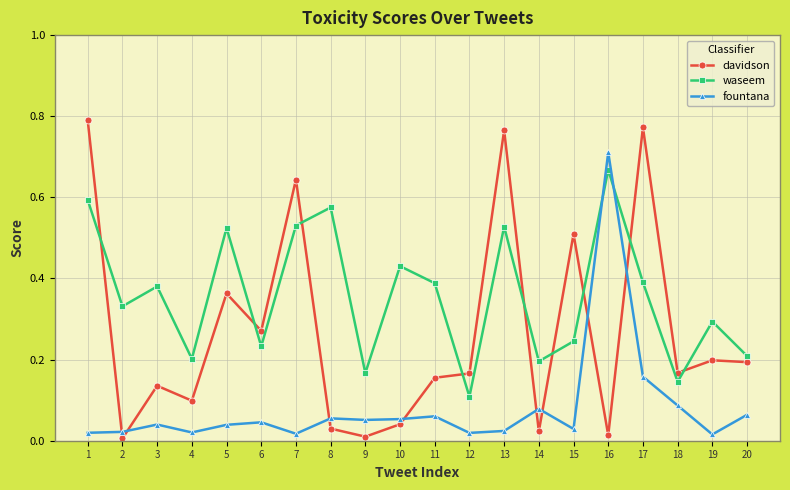

The value of davidson at 18 is 0.2. True or false?

True